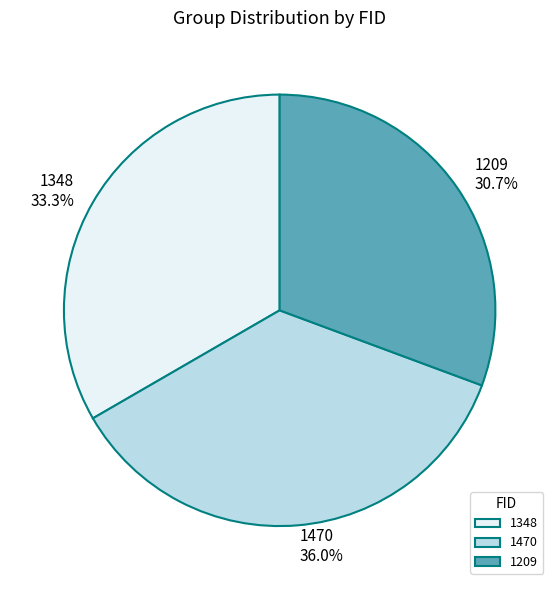

Is it true that 1209 is 37% of the pie?

False